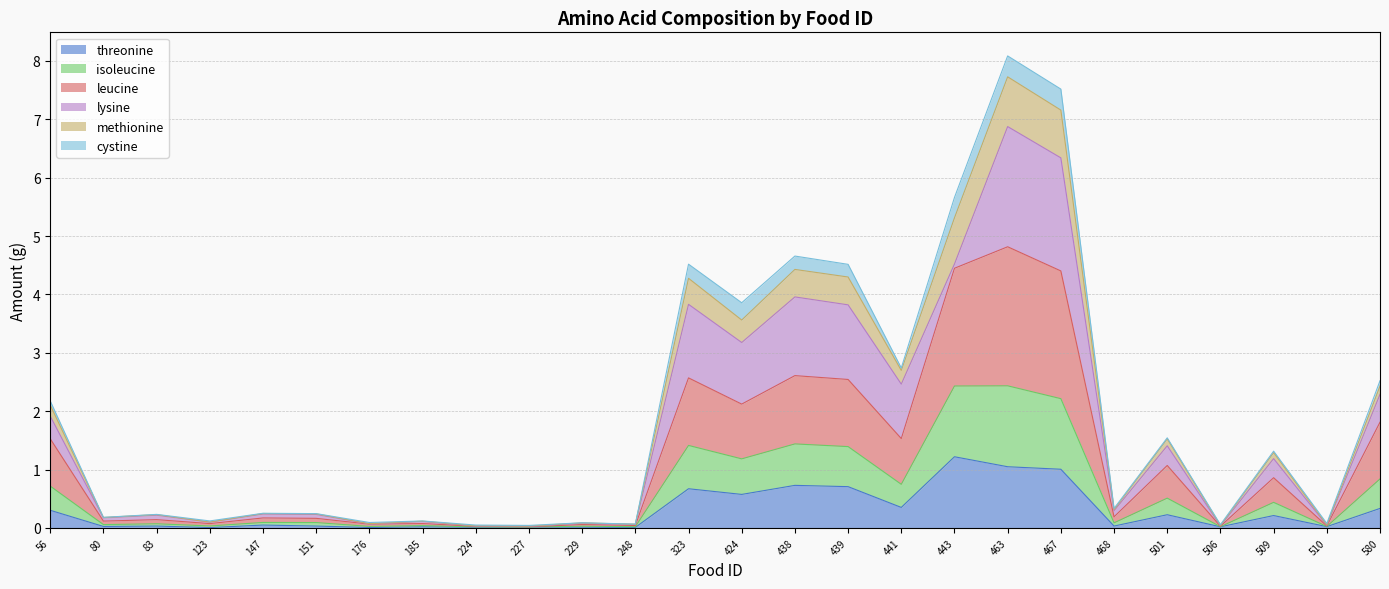

The value of threonine at 123 is 0.0. True or false?

False